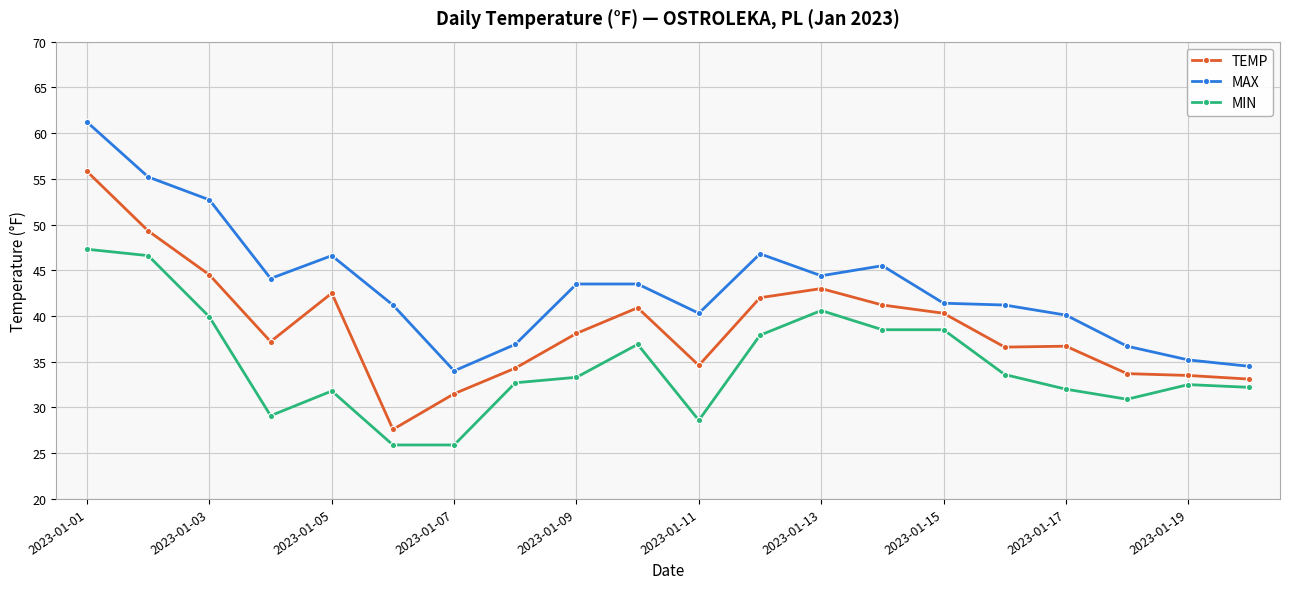

True or false: TEMP has more than 1 points higher than both neighbors.

True